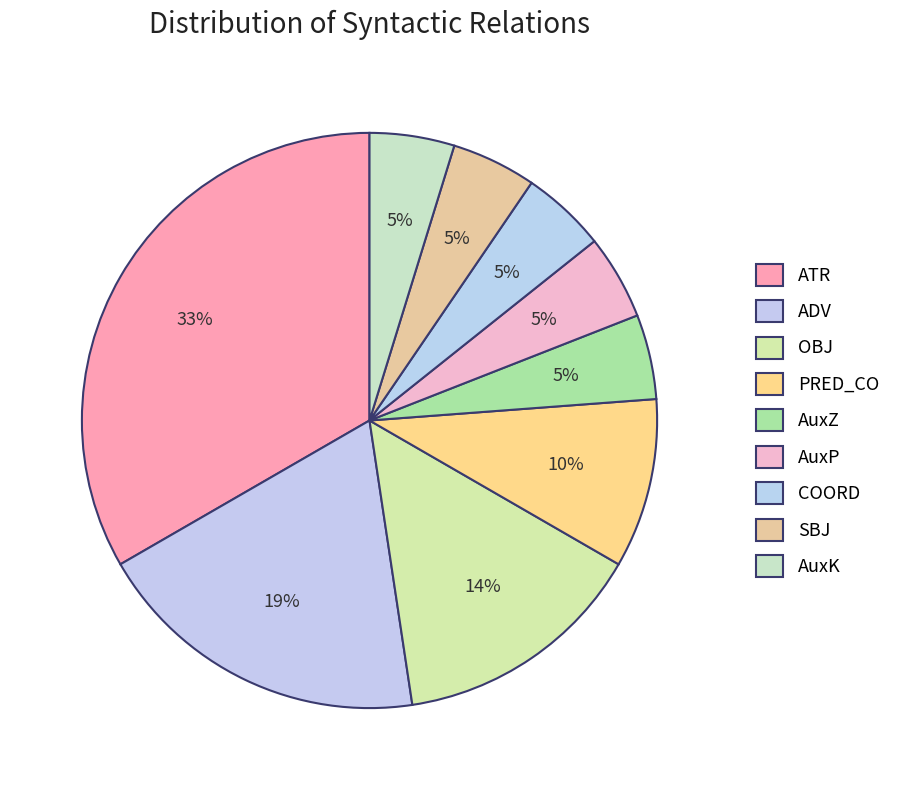

To the nearest percent, what is the difference between the largest and smallest slice percentages?

29%